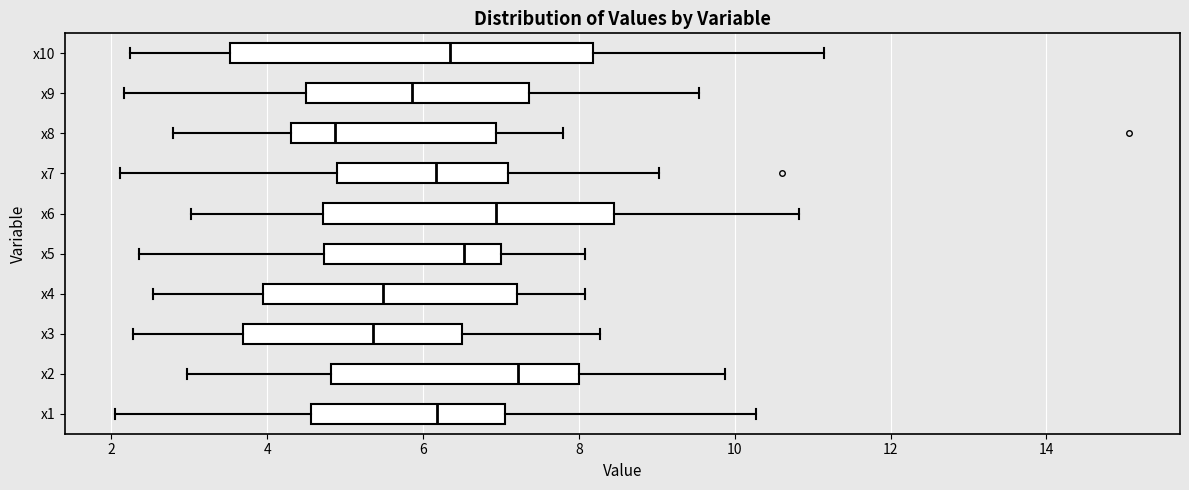

Reading bottom to top, transcribe this box plot: for each box, give where its median line is, the range the box spans, and where its two whiskers end, as read against the x-axis. The values are not printed on the chart, so give them approximately, as read against the axis.

x1: median 6.2, box 4.6 to 7.0, whiskers 2.0 to 10.2
x2: median 7.2, box 4.8 to 8.0, whiskers 3.0 to 9.8
x3: median 5.4, box 3.6 to 6.4, whiskers 2.2 to 8.2
x4: median 5.4, box 4.0 to 7.2, whiskers 2.6 to 8.0
x5: median 6.6, box 4.8 to 7.0, whiskers 2.4 to 8.0
x6: median 7.0, box 4.8 to 8.4, whiskers 3.0 to 10.8
x7: median 6.2, box 4.8 to 7.0, whiskers 2.2 to 9.0
x8: median 4.8, box 4.4 to 7.0, whiskers 2.8 to 7.8
x9: median 5.8, box 4.4 to 7.4, whiskers 2.2 to 9.6
x10: median 6.4, box 3.6 to 8.2, whiskers 2.2 to 11.2